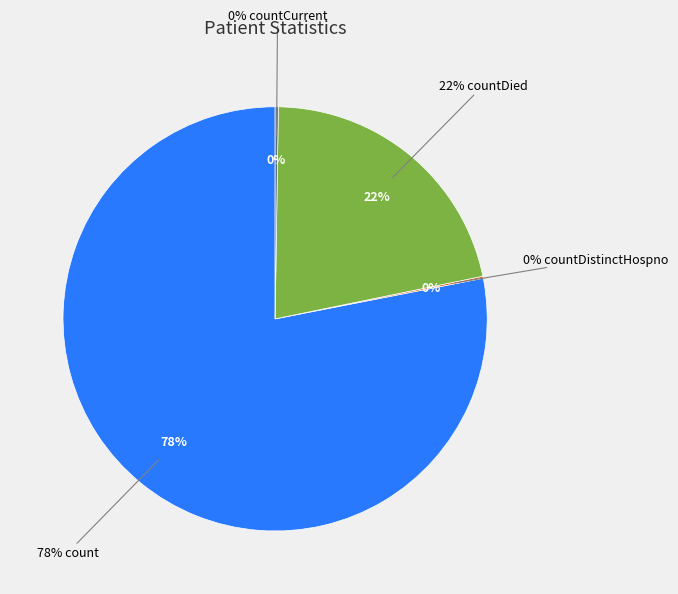

To the nearest percent, what is the difference between the largest and smallest slice percentages?

78%